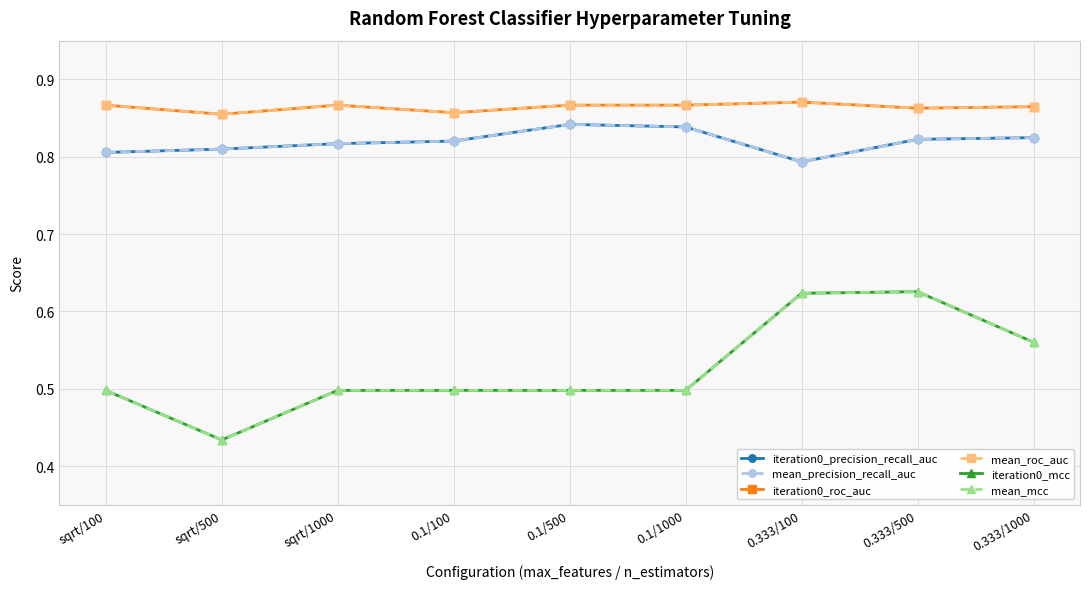

What is the minimum value for iteration0_mcc?

0.4